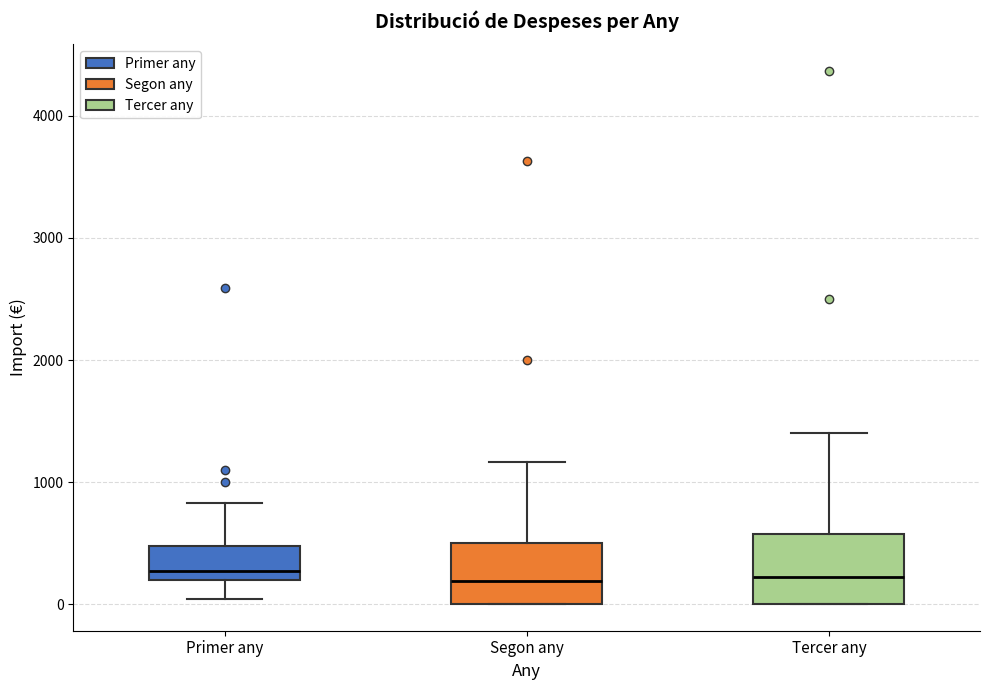

Reading left to right, read every box against the y-axis: the position of its median line, the range the box covers, and the ends of its whiskers. The values are not printed on the chart, so give them approximately, as read against the axis.

Primer any: median 300, box 200 to 500, whiskers 0 to 800
Segon any: median 200, box 0 to 500, whiskers 0 to 1200
Tercer any: median 200, box 0 to 600, whiskers 0 to 1400